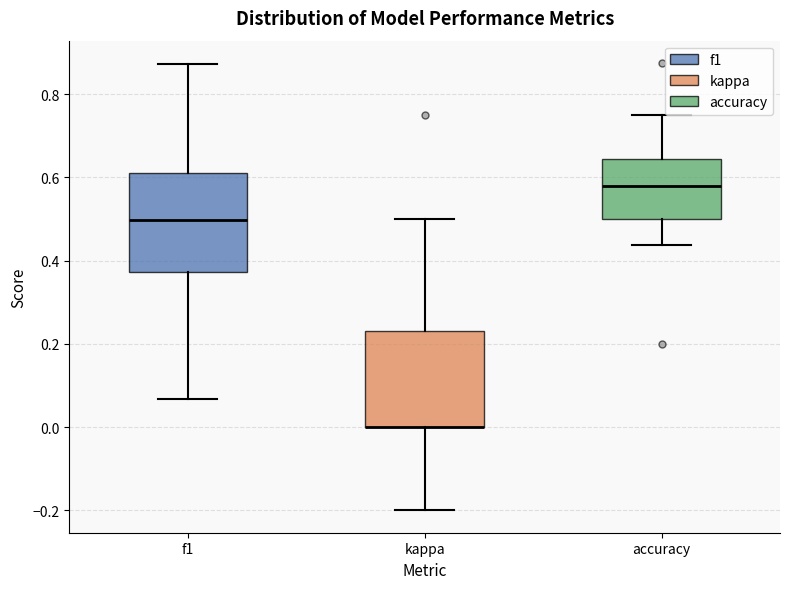

Reading left to right, read every box against the y-axis: the position of its median line, the range the box covers, and the ends of its whiskers. The values are not printed on the chart, so give them approximately, as read against the axis.

f1: median 0.50, box 0.38 to 0.62, whiskers 0.06 to 0.88
kappa: median 0.00 (drawn on the box's lower edge), box 0.00 to 0.24, whiskers -0.20 to 0.50
accuracy: median 0.58, box 0.50 to 0.64, whiskers 0.44 to 0.76